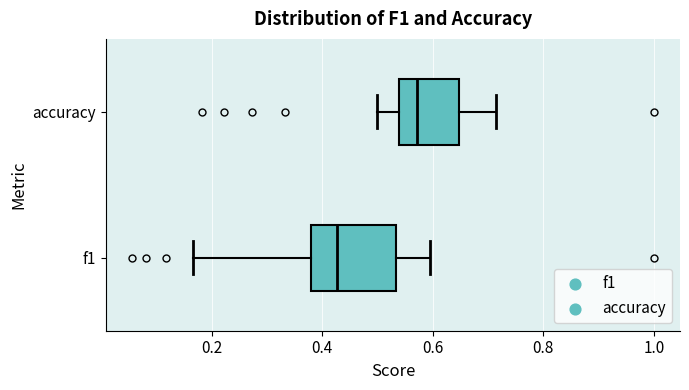

Where is the left edge of the box for f1 on the x-axis? The values are not printed on the chart, so give them approximately, as read against the axis.

0.38